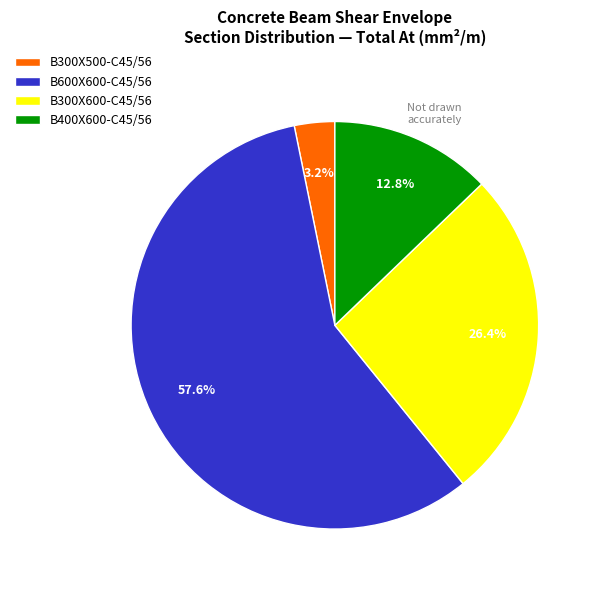

How many segments does this pie chart have?

4